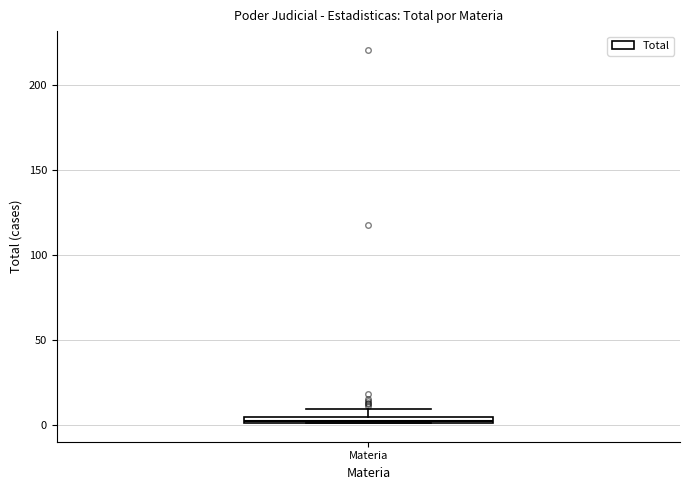

Where is the lower edge of the box for Materia on the y-axis? The values are not printed on the chart, so give them approximately, as read against the axis.

0